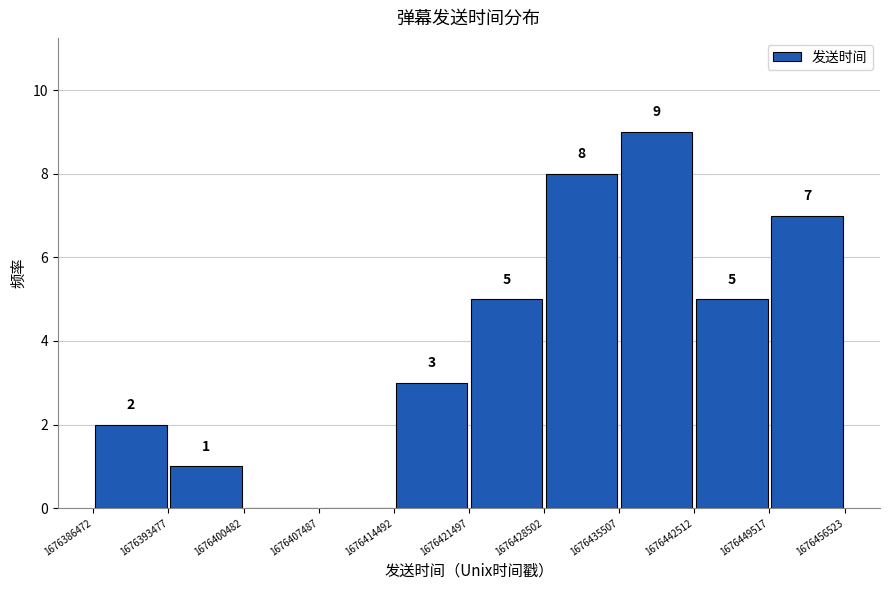

Over which range of the x-axis is the bar tallest?

1676435507 to 1676442512